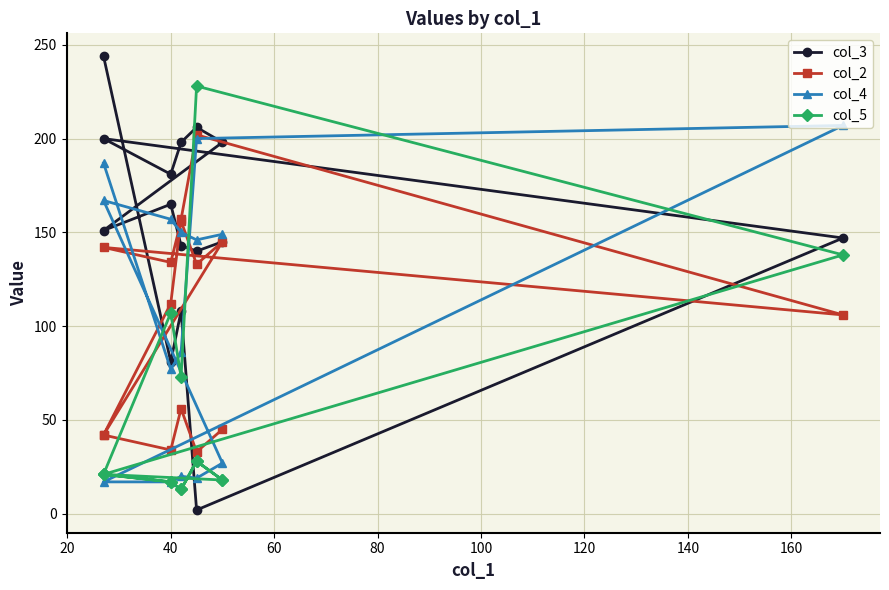

Reading left to right, transcribe all the data shown in this chart.

col_3: 244	81	108	2	147	200	181	198	206	198	151	165	143	140	145
col_2: 42	112	157	202	106	142	134	156	133	145	42	34	56	33	45
col_4: 187	77	86	200	207	17	17	20	19	27	167	157	150	146	149
col_5: 21	107	73	228	138	21	17	13	28	18	21	17	13	28	18